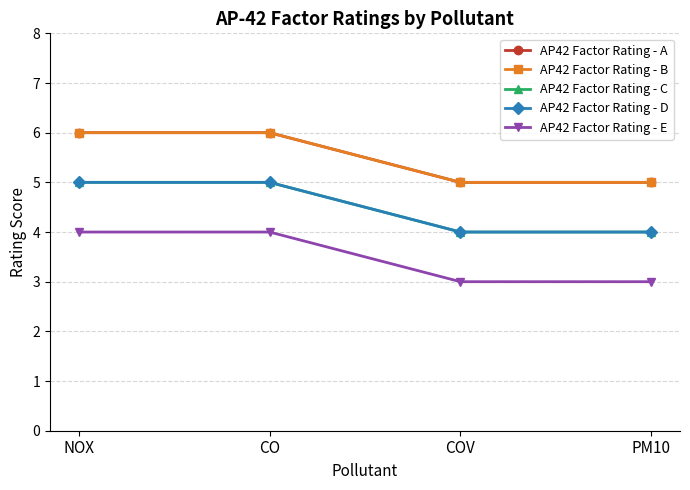

What is the total value across all series at NOX?

26